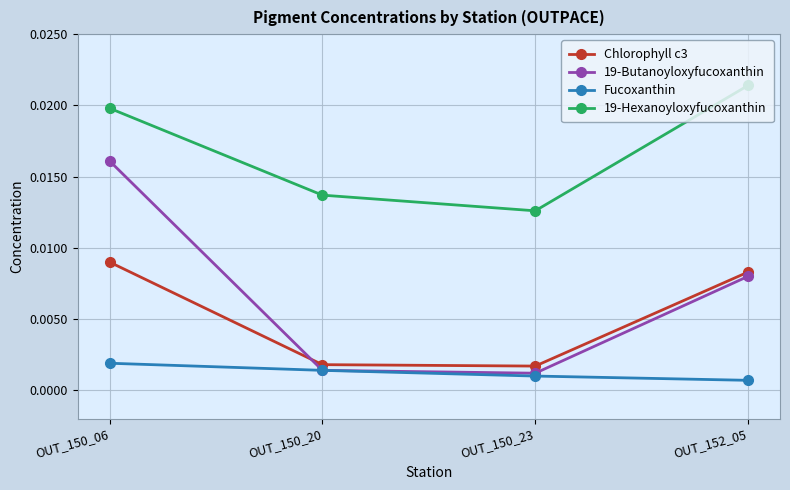

At which label is 19-Hexanoyloxyfucoxanthin closest to 0?

OUT_150_23